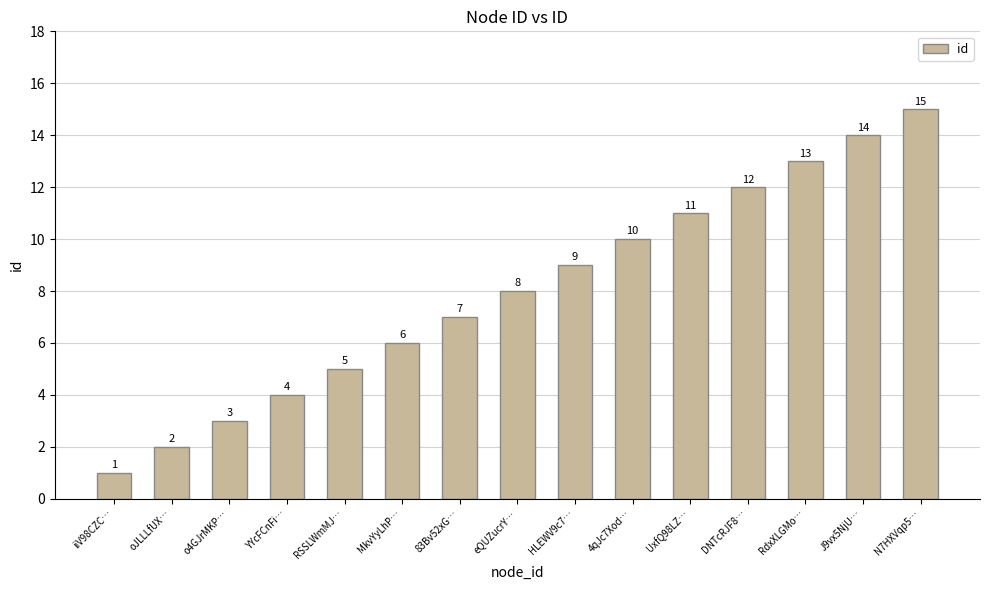

Which category has the highest value across all series?

N7HXVqp5…